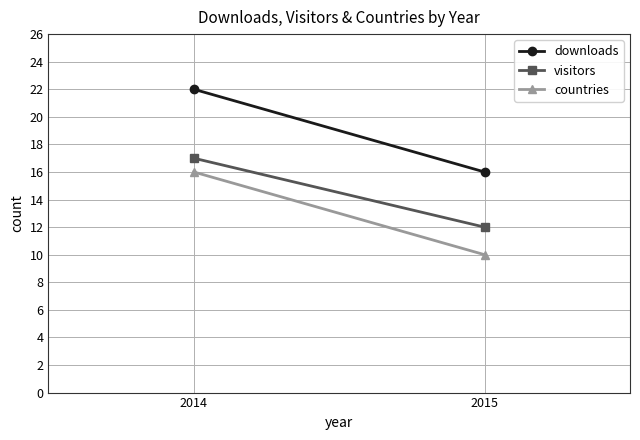

What is the greatest value displayed?

22